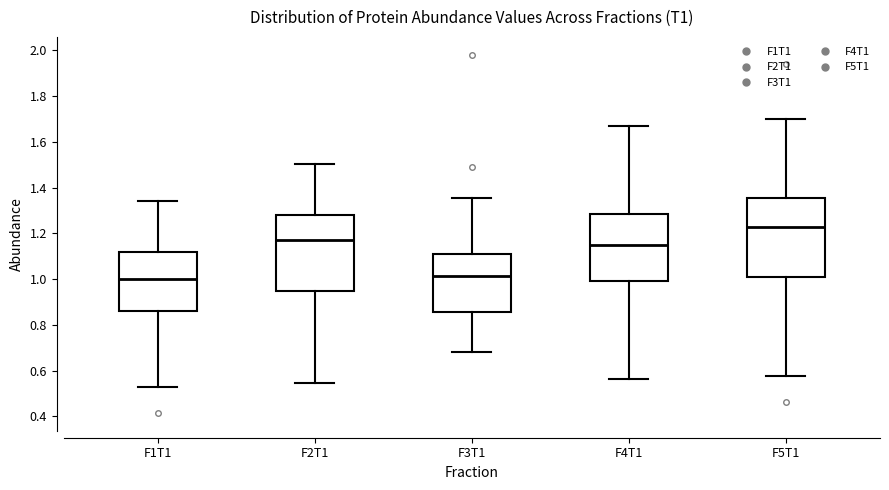

Reading left to right, transcribe this box plot: for each box, give where its median line is, the range the box spans, and where its two whiskers end, as read against the y-axis. The values are not printed on the chart, so give them approximately, as read against the axis.

F1T1: median 1.00, box 0.86 to 1.12, whiskers 0.52 to 1.34
F2T1: median 1.18, box 0.94 to 1.28, whiskers 0.54 to 1.50
F3T1: median 1.02, box 0.86 to 1.10, whiskers 0.68 to 1.36
F4T1: median 1.14, box 1.00 to 1.28, whiskers 0.56 to 1.66
F5T1: median 1.22, box 1.00 to 1.36, whiskers 0.58 to 1.70